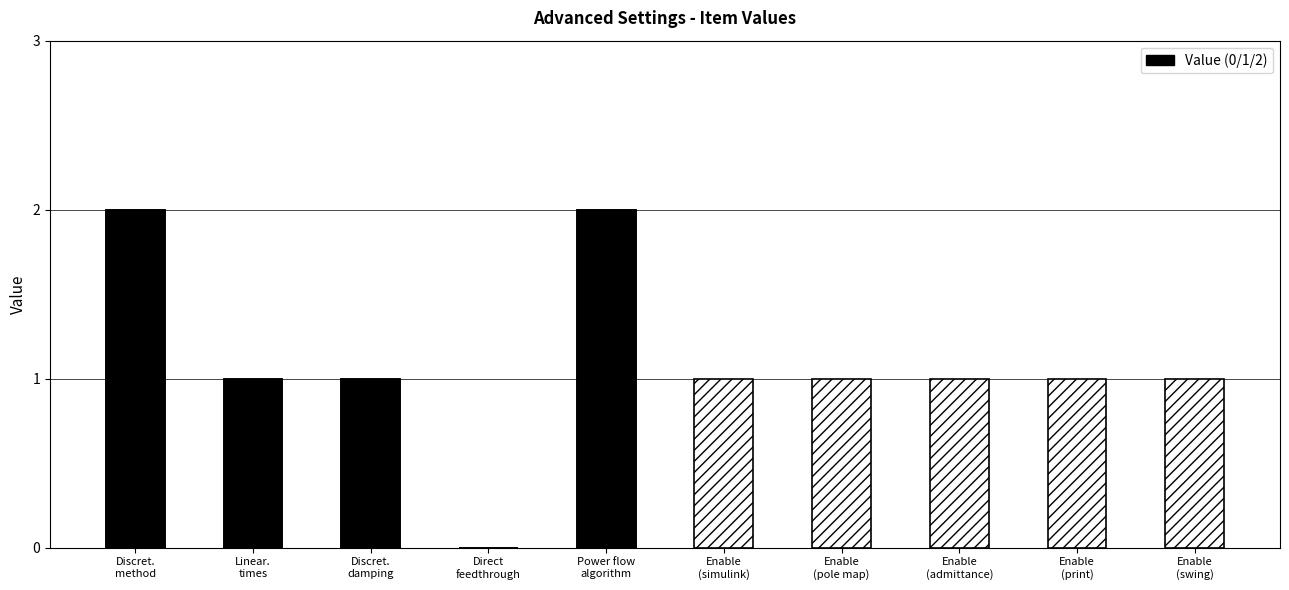

What is the sum of all values?

11